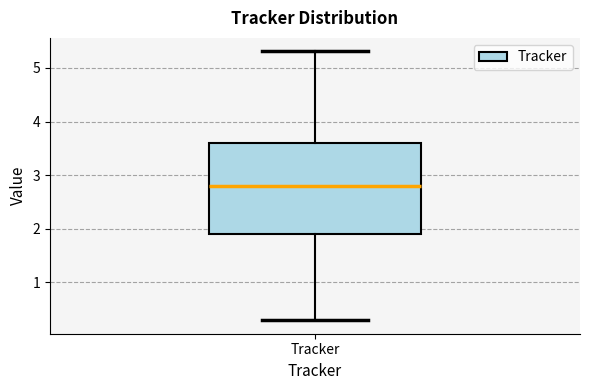

Where does the lower whisker of the box for Tracker end on the y-axis? The values are not printed on the chart, so give them approximately, as read against the axis.

0.3